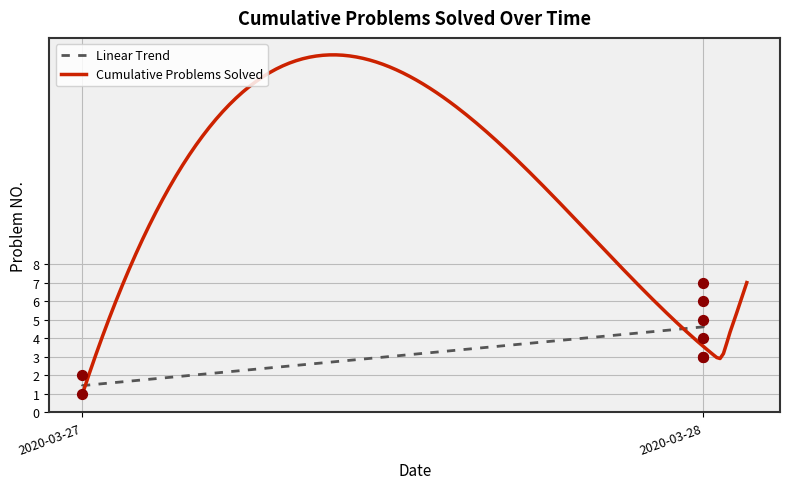

Approximately how many times larger is the value at 2020-03-28 compared to 2020-03-28?

0.9